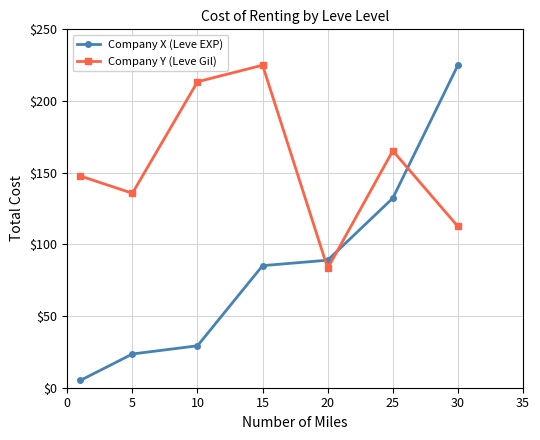

What is the highest value of the Company X (Leve EXP) series?

225.0